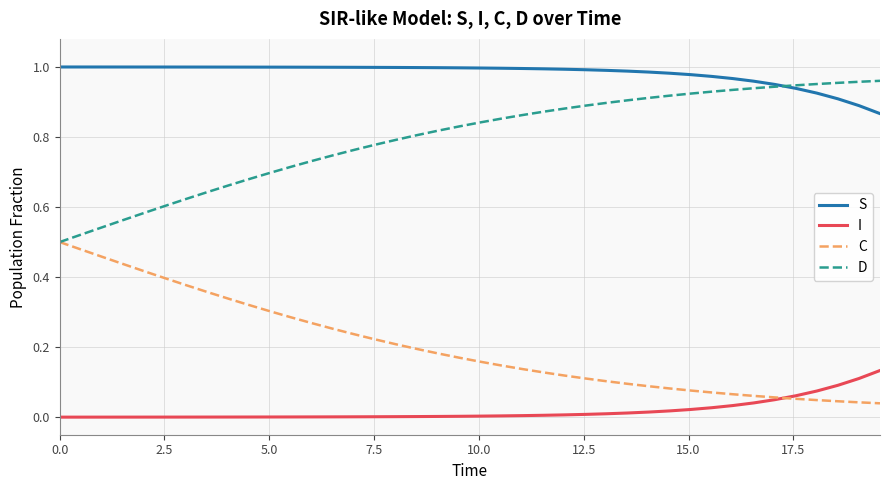

List the series in order of their overall mean, highest first.

S, D, C, I